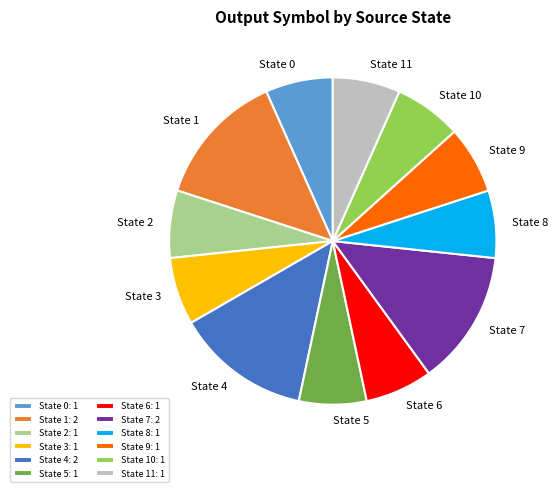

How many segments does this pie chart have?

12